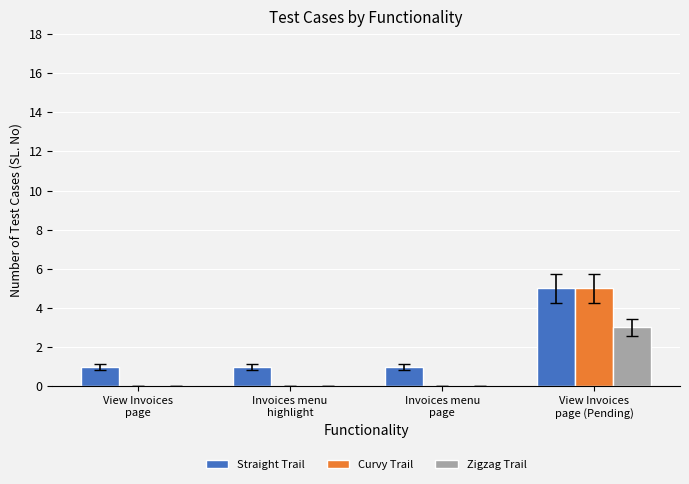

What is the maximum value for Curvy Trail?

5